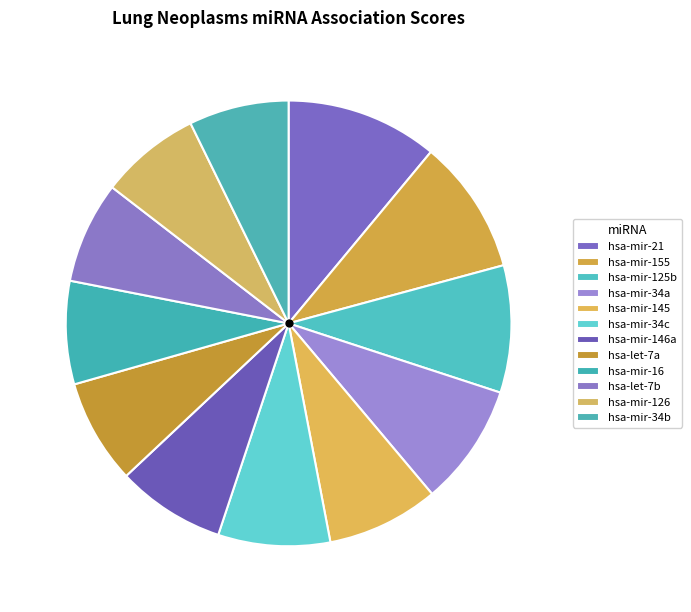

Which has a higher value, hsa-mir-34c or hsa-mir-146a?

hsa-mir-34c